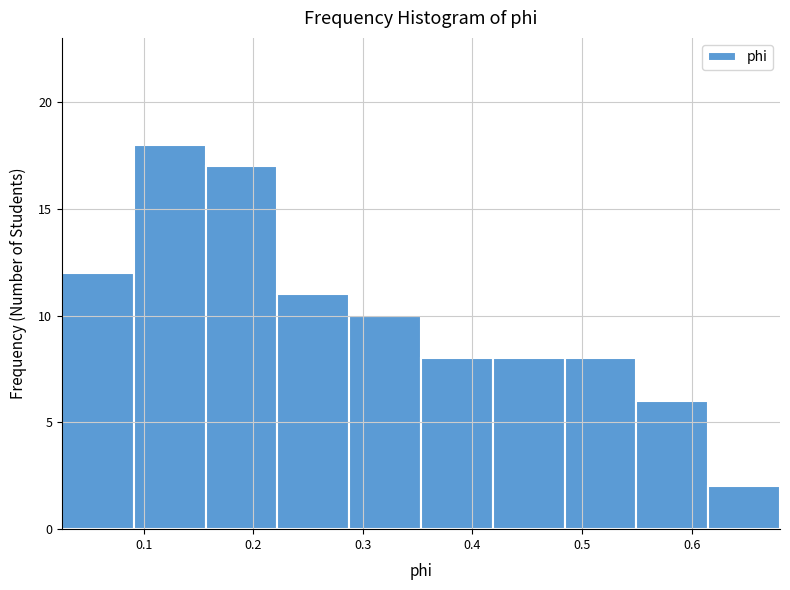

What is the height of the bar covering 0.16 to 0.22 on the x-axis? Neither the bar edges nor the heights are printed on the chart, so give them approximately, as read against the axes.

17